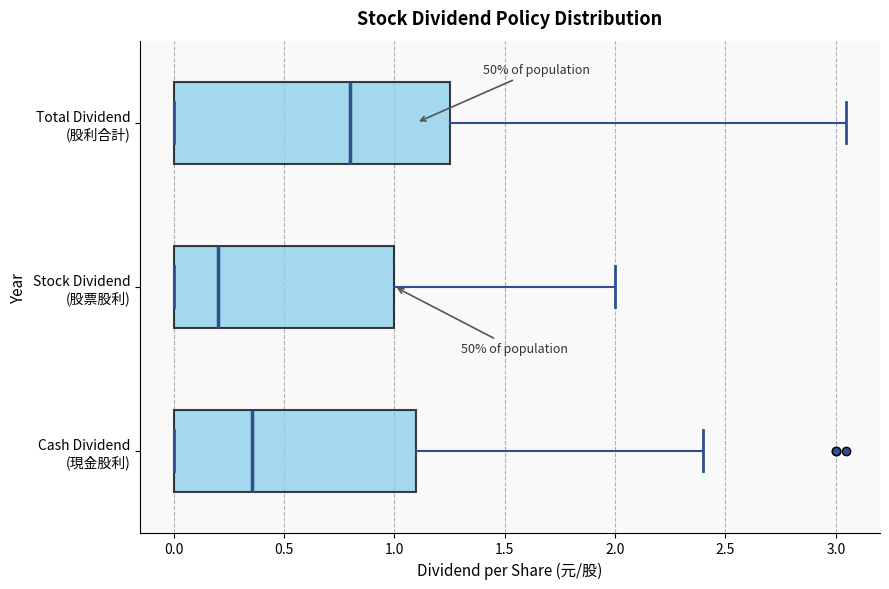

Which box's median line is the furthest to the right?

Total Dividend (股利合計)